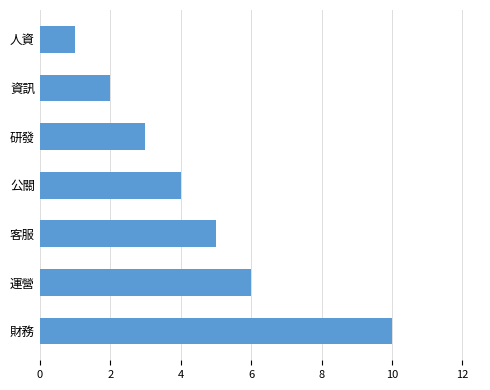

List the labels in order of value, smallest first.

人資, 資訊, 研發, 公關, 客服, 運營, 財務